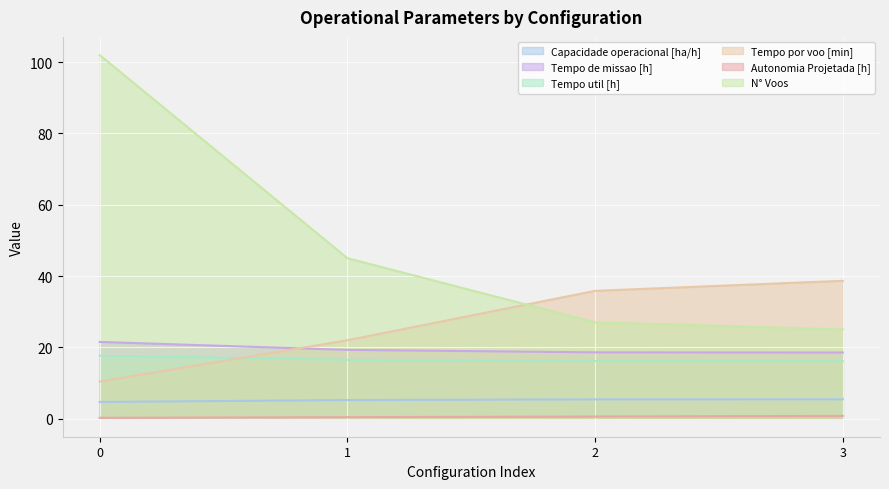

Reading left to right, extract all data points from this chart.

Capacidade operacional [ha/h]: 4.7	5.2	5.4	5.4
Tempo de missao [h]: 21.5	19.3	18.6	18.5
Tempo util [h]: 17.6	16.5	16.1	16.1
Tempo por voo [min]: 10.4	22.0	35.8	38.6
Autonomia Projetada [h]: 0.2	0.4	0.6	0.8
N° Voos: 102.0	45.0	27.0	25.0